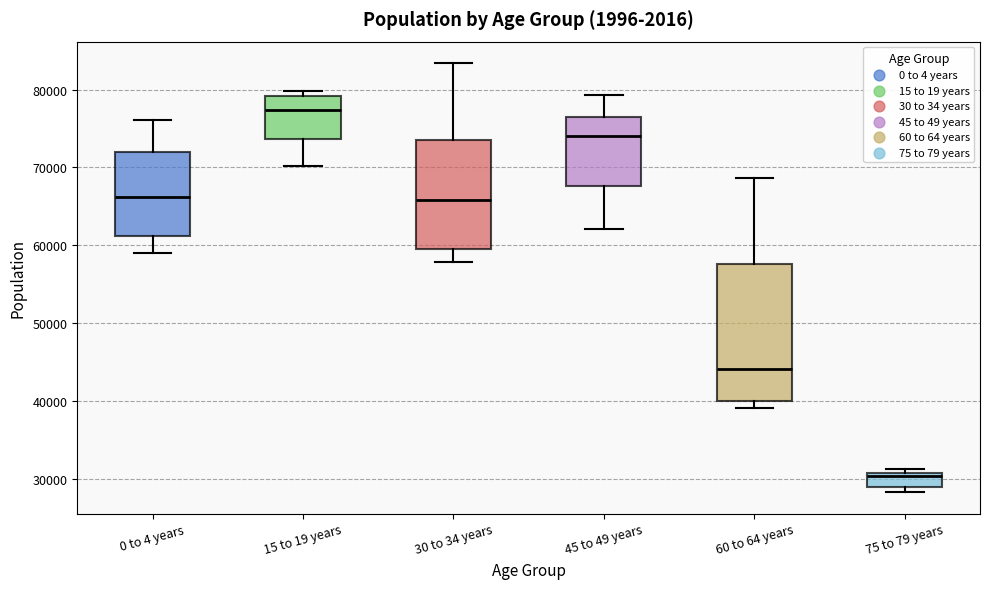

Reading left to right, read every box against the y-axis: the position of its median line, the range the box covers, and the ends of its whiskers. The values are not printed on the chart, so give them approximately, as read against the axis.

0 to 4 years: median 66000, box 61000 to 72000, whiskers 59000 to 76000
15 to 19 years: median 77000, box 74000 to 79000, whiskers 70000 to 80000
30 to 34 years: median 66000, box 59000 to 74000, whiskers 58000 to 83000
45 to 49 years: median 74000, box 68000 to 76000, whiskers 62000 to 79000
60 to 64 years: median 44000, box 40000 to 58000, whiskers 39000 to 69000
75 to 79 years: median 30000, box 29000 to 31000, whiskers 28000 to 31000 (just above the box's upper edge)